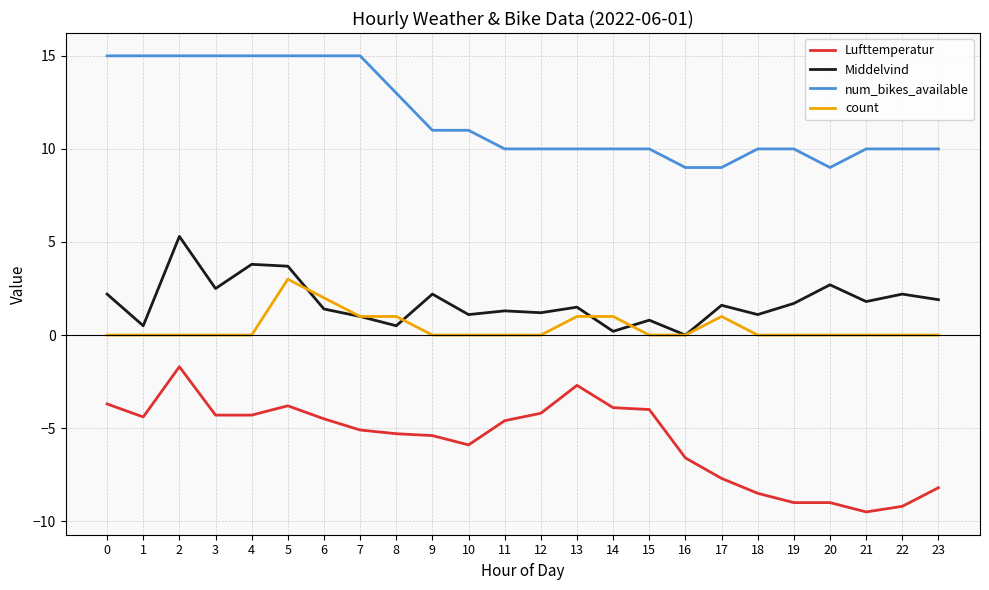

Count the number of categories in the chart.

24